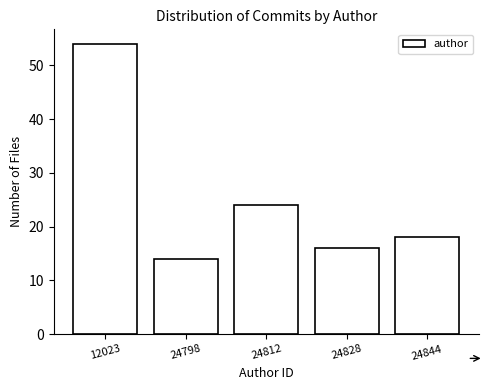

Reading left to right, what are all the values shown in this chart?

54	14	24	16	18